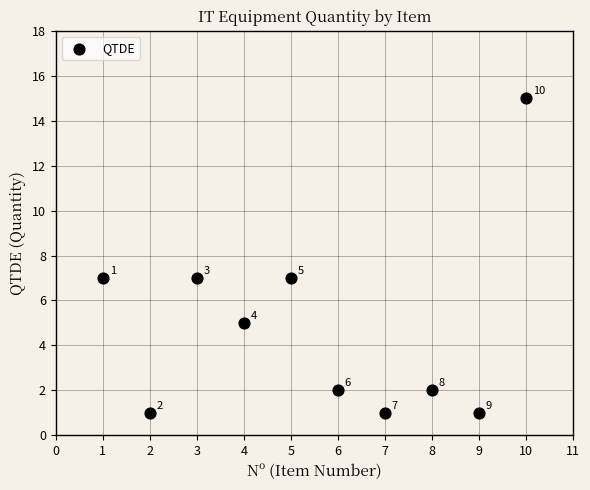

What is the average Y value?

5